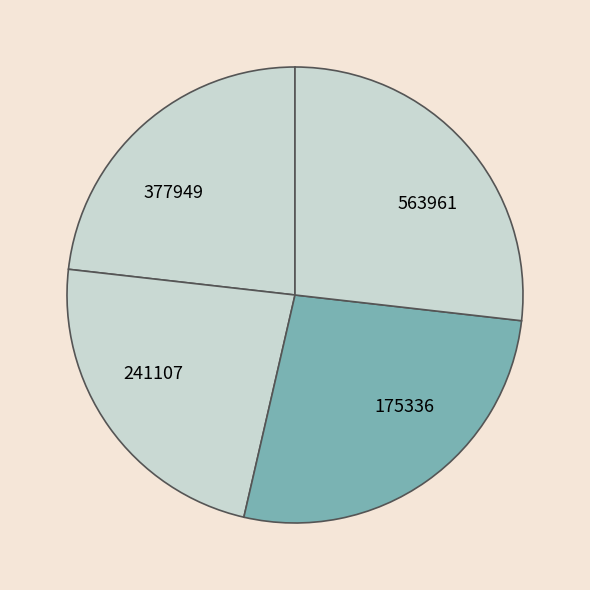

How many segments does this pie chart have?

4